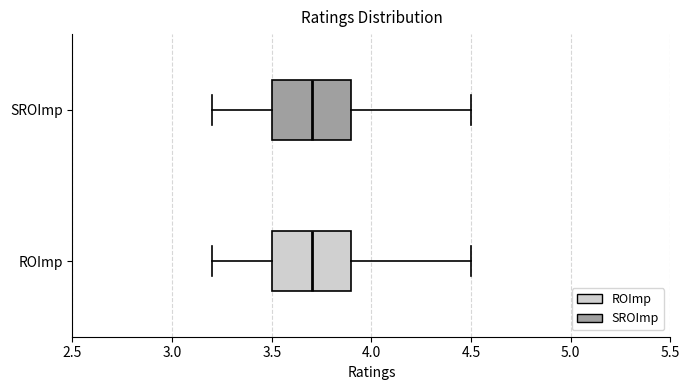

Where is the left edge of the box for ROImp on the x-axis? The values are not printed on the chart, so give them approximately, as read against the axis.

3.5